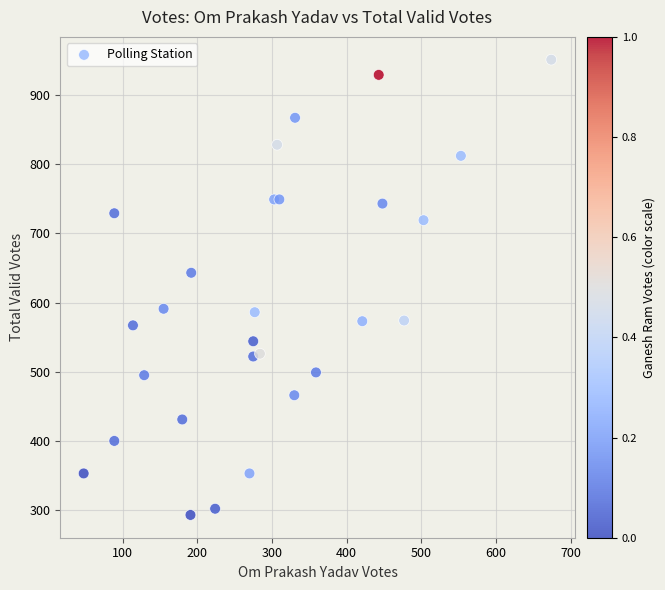

What is the range of X values (max minus min)?

626